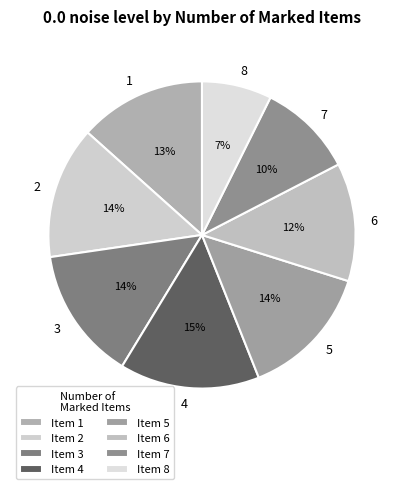

How many slices are in this pie chart?

8